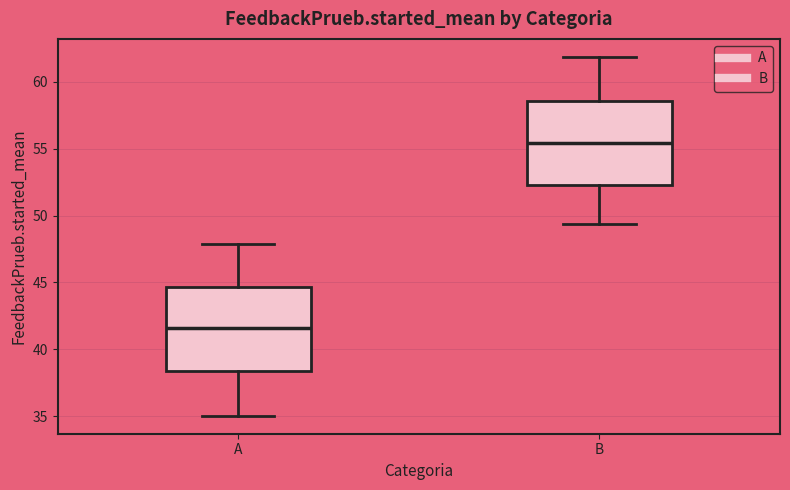

Reading left to right, transcribe this box plot: for each box, give where its median line is, the range the box spans, and where its two whiskers end, as read against the y-axis. The values are not printed on the chart, so give them approximately, as read against the axis.

A: median 41.5, box 38.5 to 44.5, whiskers 35.0 to 48.0
B: median 55.5, box 52.5 to 58.5, whiskers 49.5 to 62.0